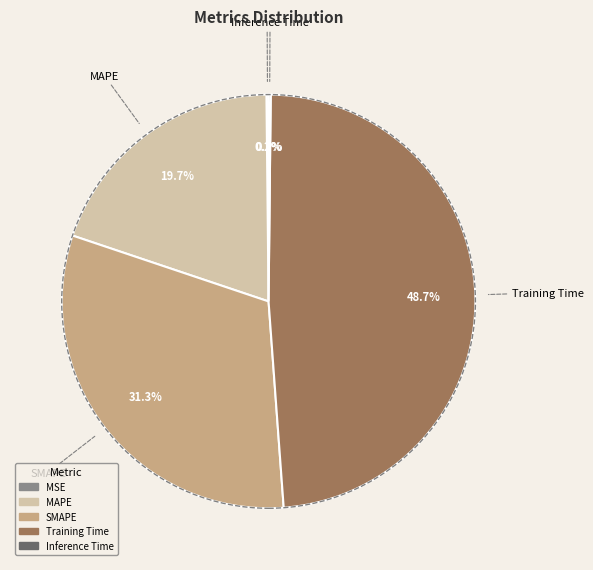

What percentage is NOT represented by MAPE?

80.3%